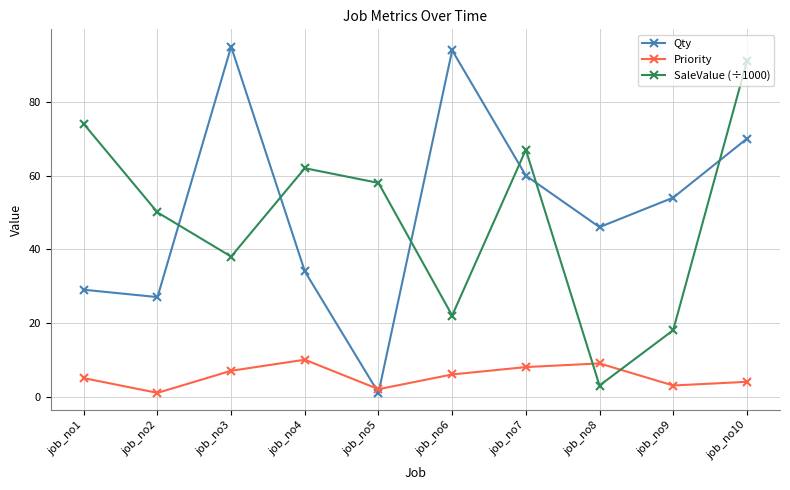

Reading right to left, extract all data points from this chart.

Qty: 70	54	46	60	94	1	34	95	27	29
Priority: 4	3	9	8	6	2	10	7	1	5
SaleValue (÷1000): 91	18	3	67	22	58	62	38	50	74